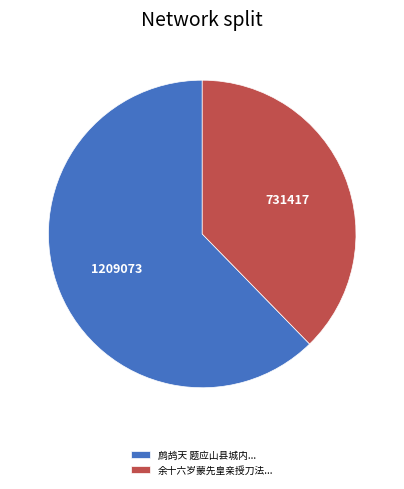

Do 鹧鸪天 题应山县城内... and 余十六岁蒙先皇亲授刀法... together represent more than half of the pie?

Yes